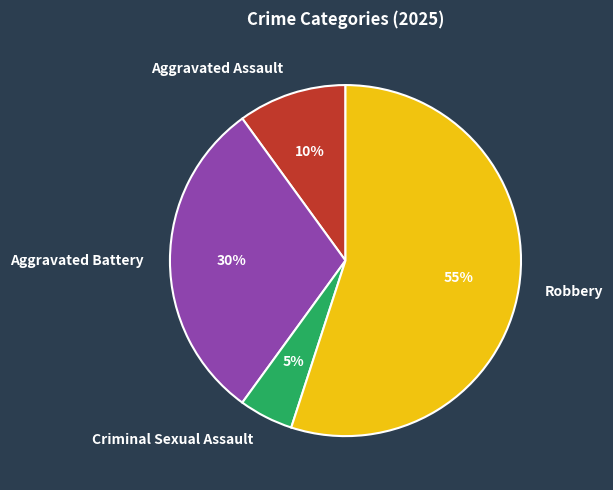

Count the number of slices in the pie.

4